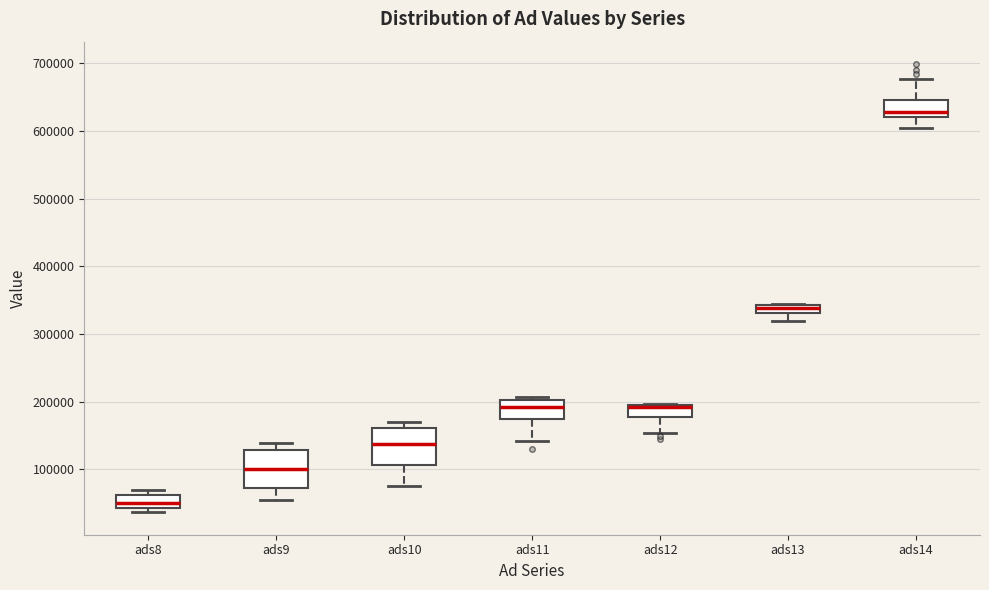

Where does the lower whisker of the box for ads11 end on the y-axis? The values are not printed on the chart, so give them approximately, as read against the axis.

140000